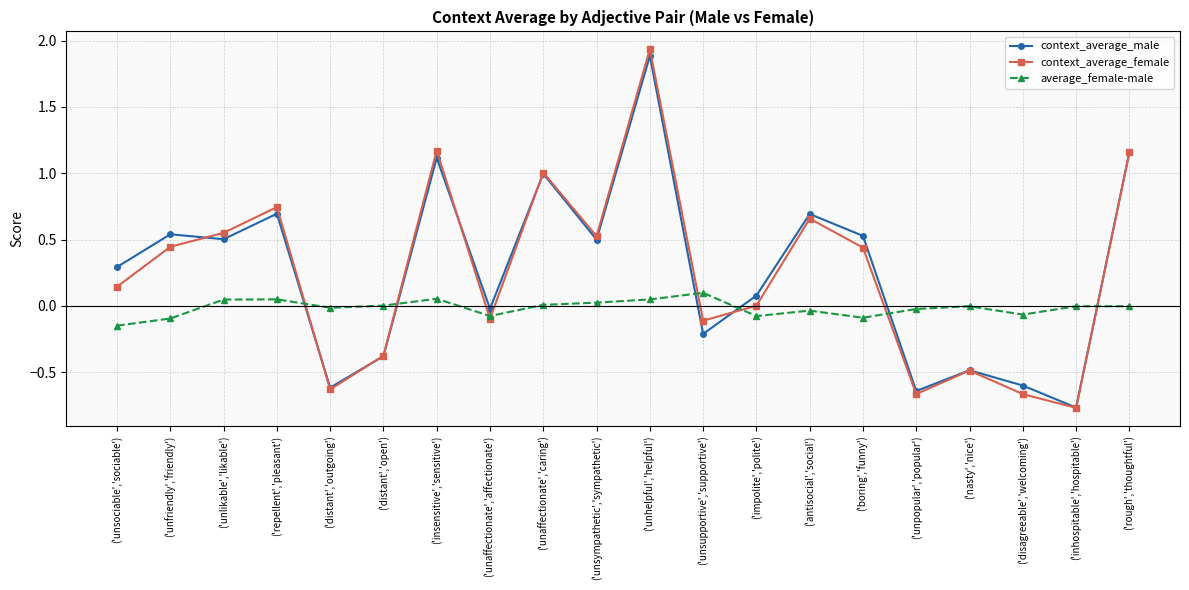

Where does the context_average_male series first go above 0?

('unsociable','sociable')